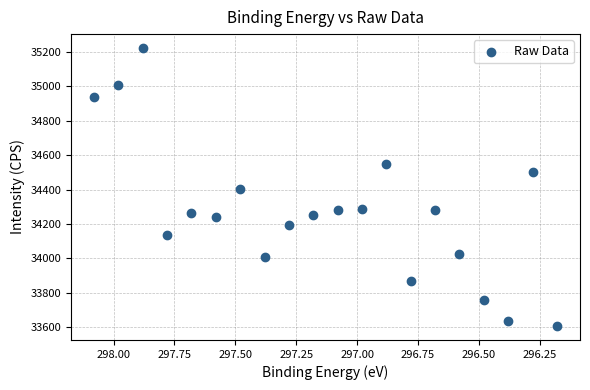

What is the range of Y values (max minus min)?

1614.5